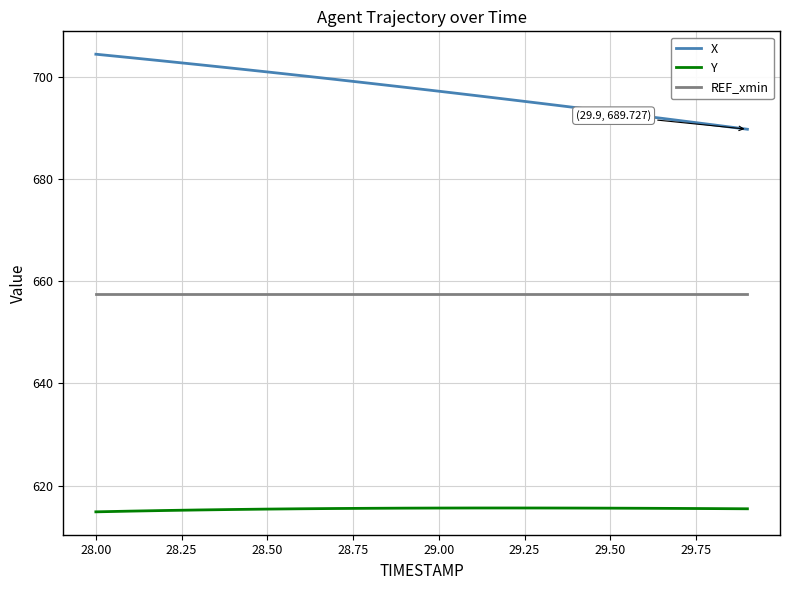

What is the smallest value displayed?

614.9